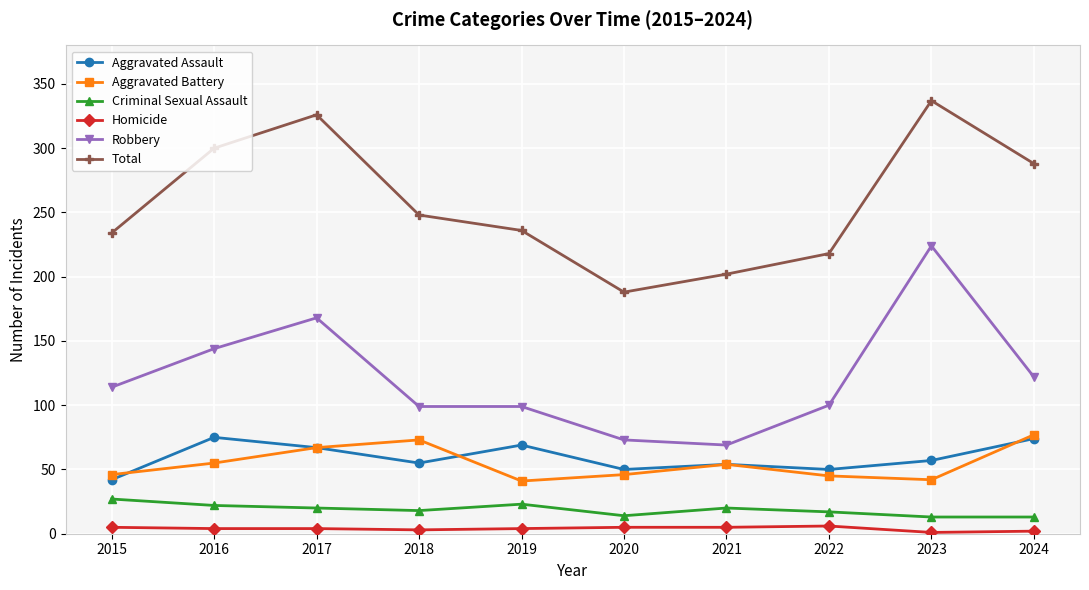

True or false: Homicide and Aggravated Assault cross at least once.

False